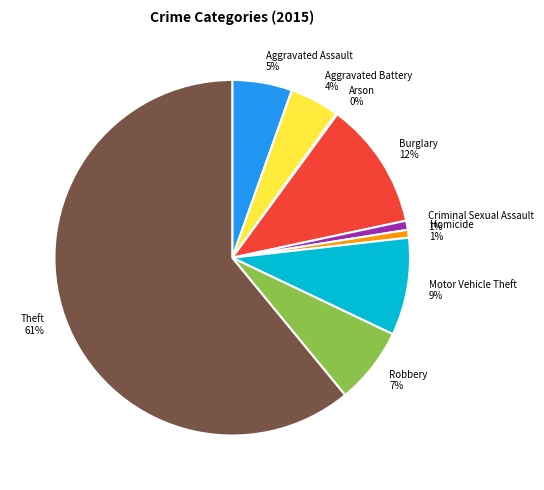

To the nearest percent, what is the difference between the largest and smallest slice percentages?

61%